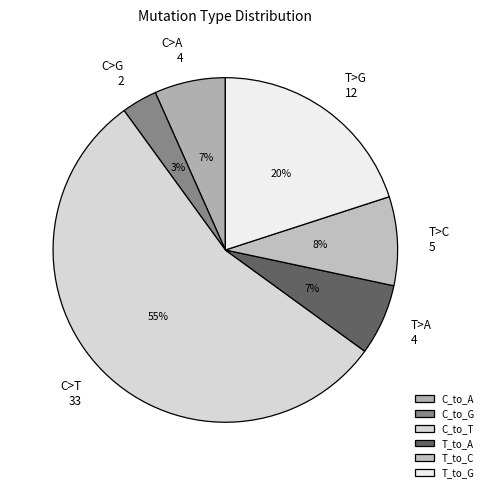

What is the largest slice in the pie chart?

C_to_T